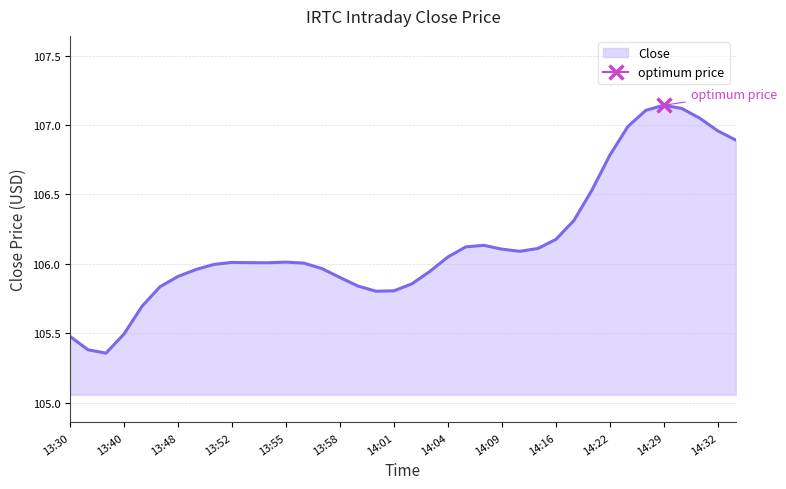

The Close series shows 106.0 at 13:55. True or false?

True